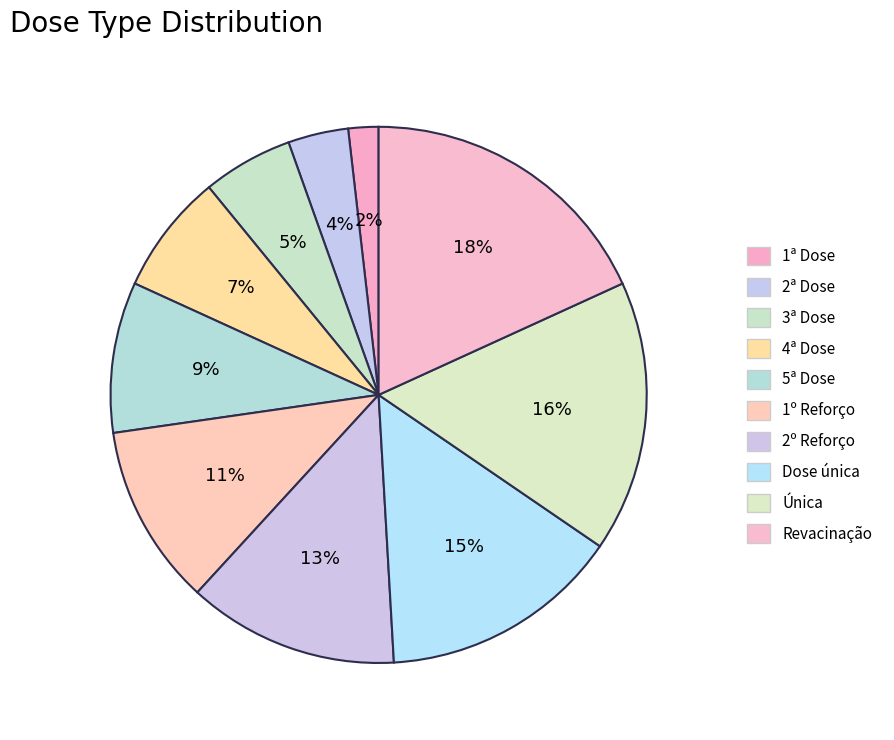

Between Única and 2º Reforço, which is larger?

Única